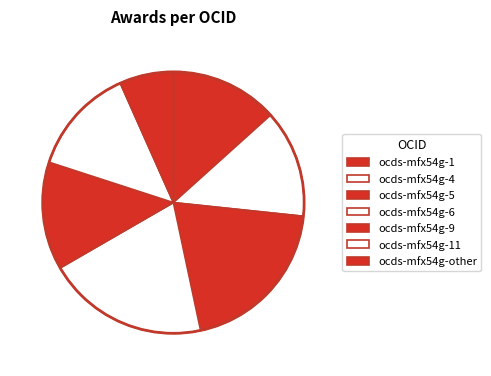

The ocds-mfx54g-6 slice represents 14% of the pie. True or false?

False